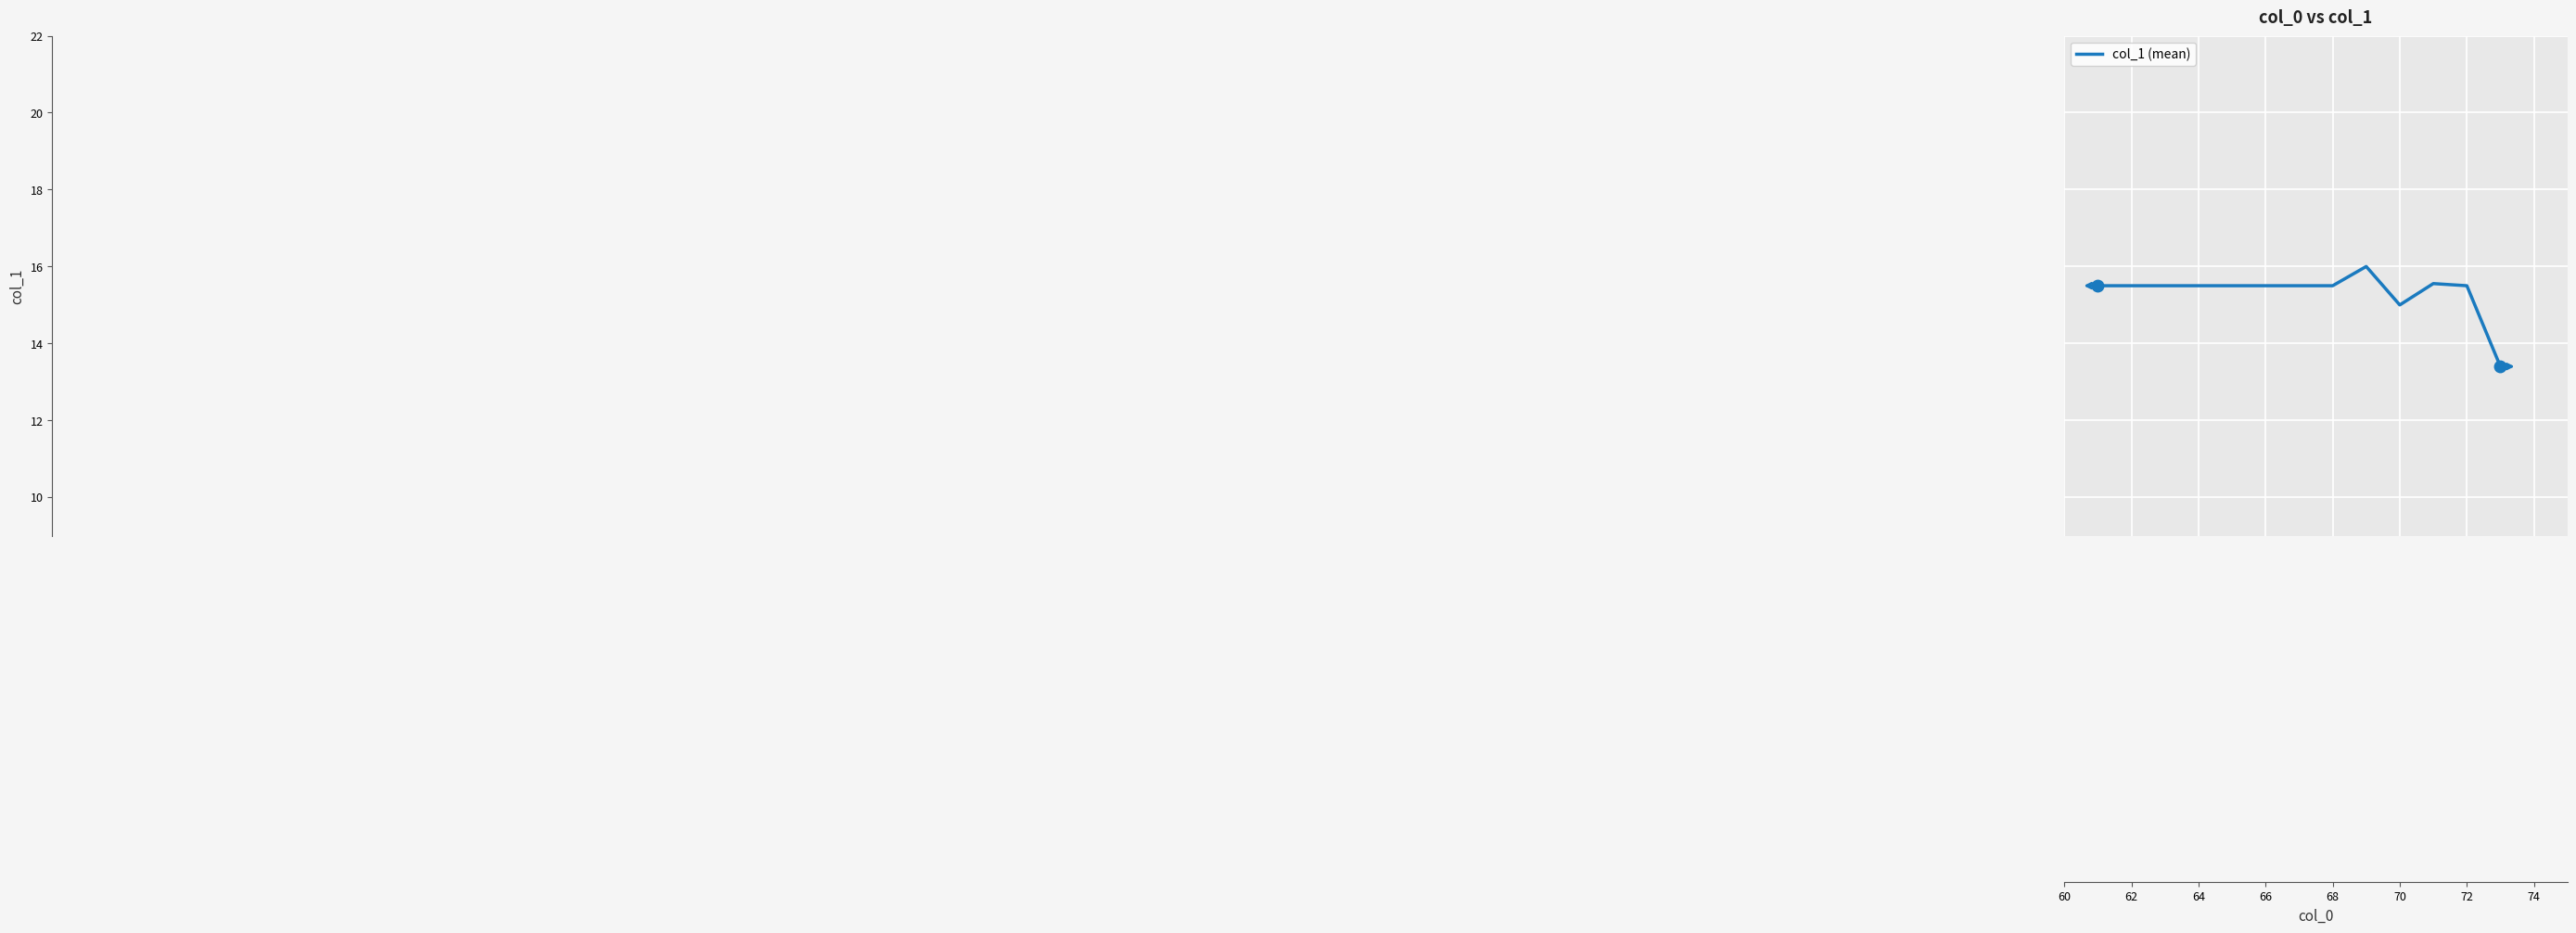

What is the maximum value shown in the chart?

16.0